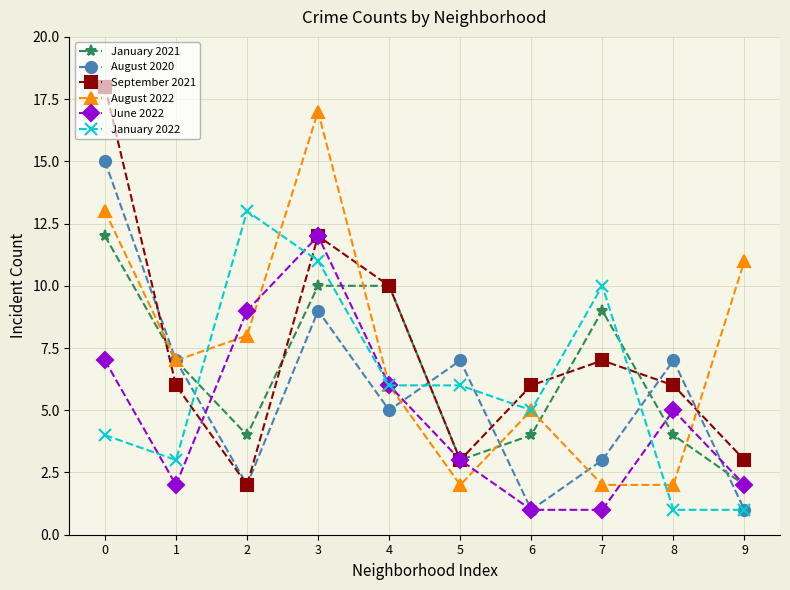

What is the difference between the August 2022 values at 3 and 2?

9